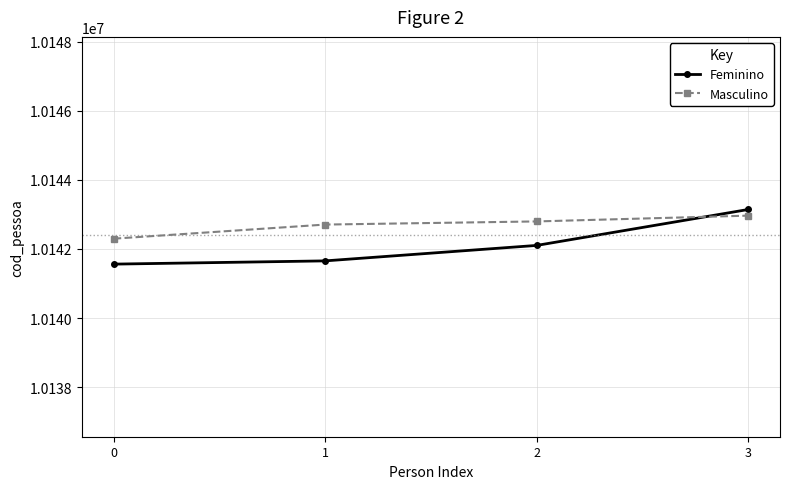

What is the minimum value for Masculino?

10142298